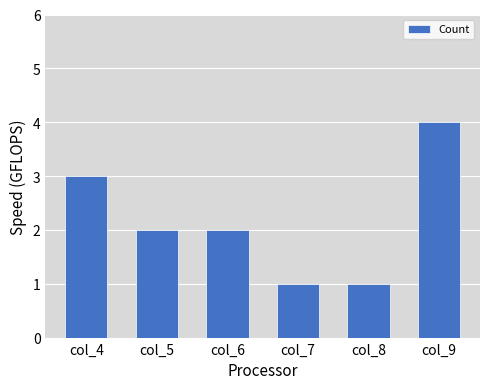

Are the bars grouped side by side (vs. stacked)?

No